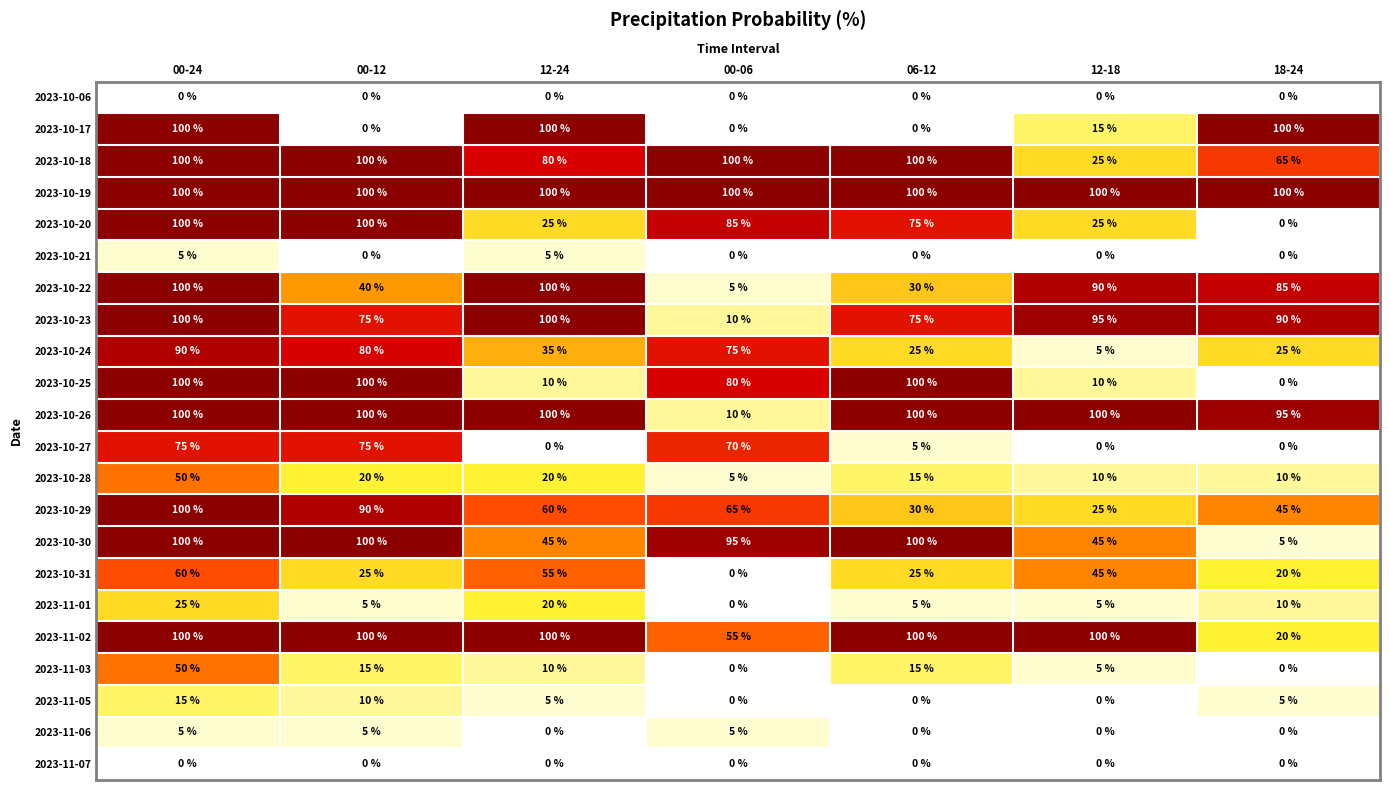

What is the sum of all 2023-11-03 values?

95